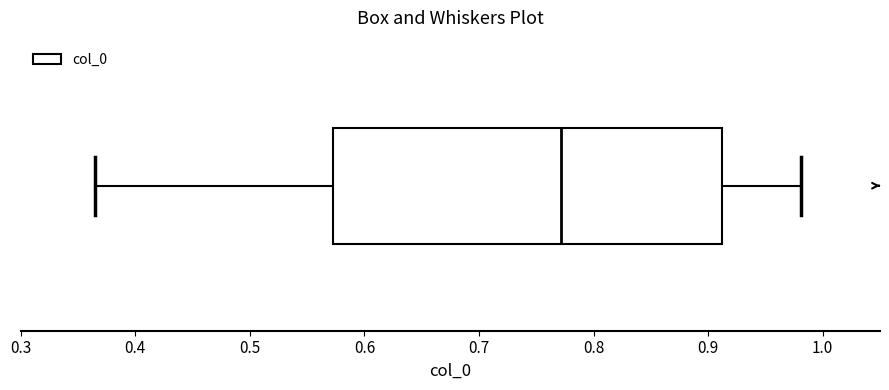

Where is the left edge of the box on the x-axis? The values are not printed on the chart, so give them approximately, as read against the axis.

0.57